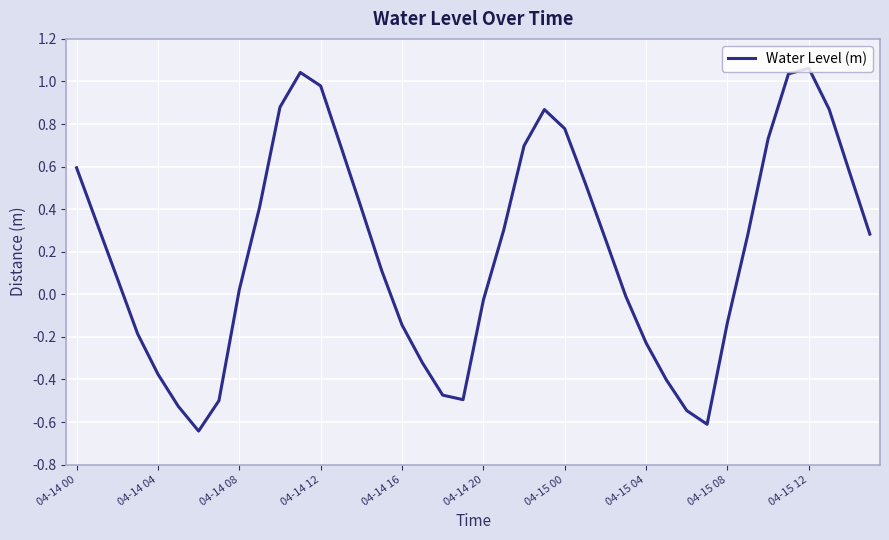

How many lines are shown in the chart?

1